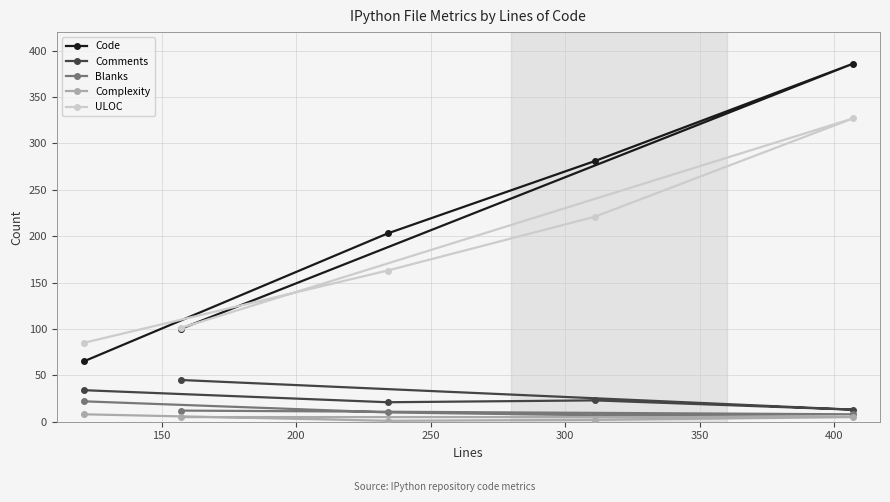

Which series has the widest spread of values?

Code